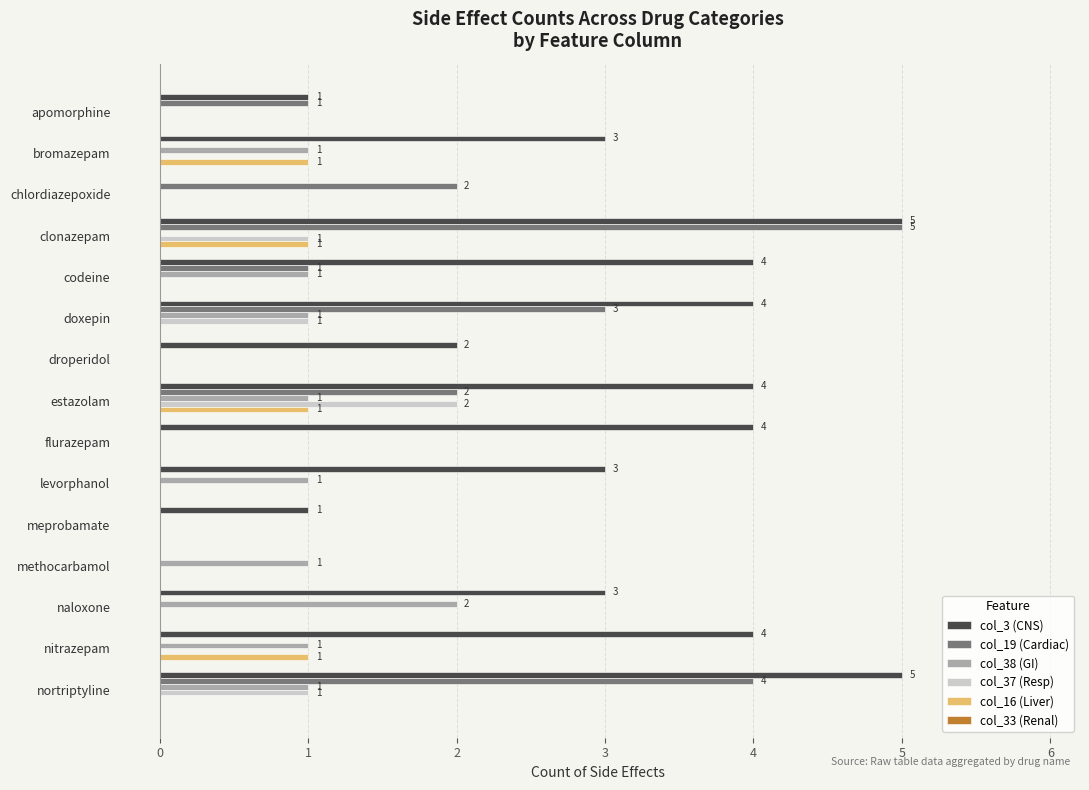

Between methocarbamol and nitrazepam, which series saw the biggest shift?

col_3 (CNS)